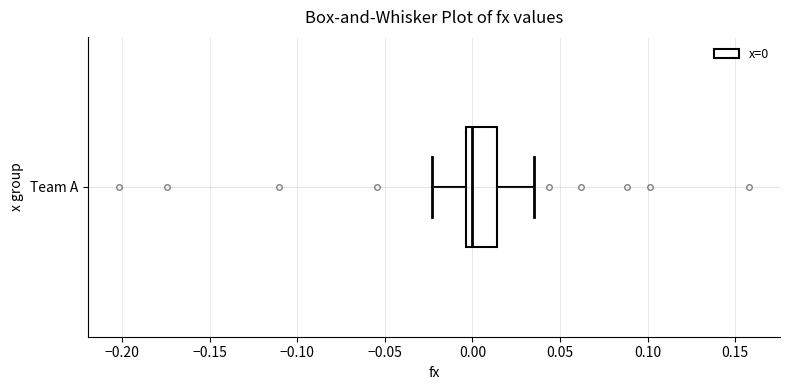

Transcribe this box plot: give where the median line is, the range the box spans, and where the two whiskers end, as read against the x-axis. The values are not printed on the chart, so give them approximately, as read against the axis.

median 0.000, box -0.005 to 0.015, whiskers -0.025 to 0.035